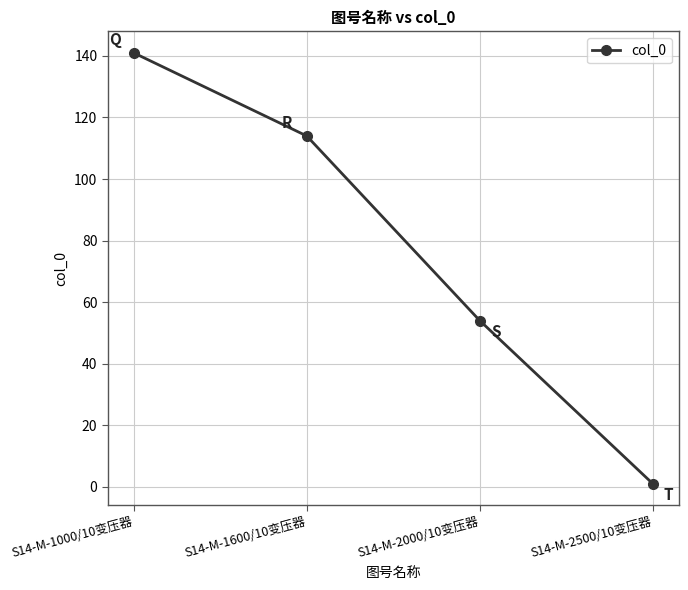

What is the difference between the values at S14-M-1000/10变压器 and S14-M-2500/10变压器?

140